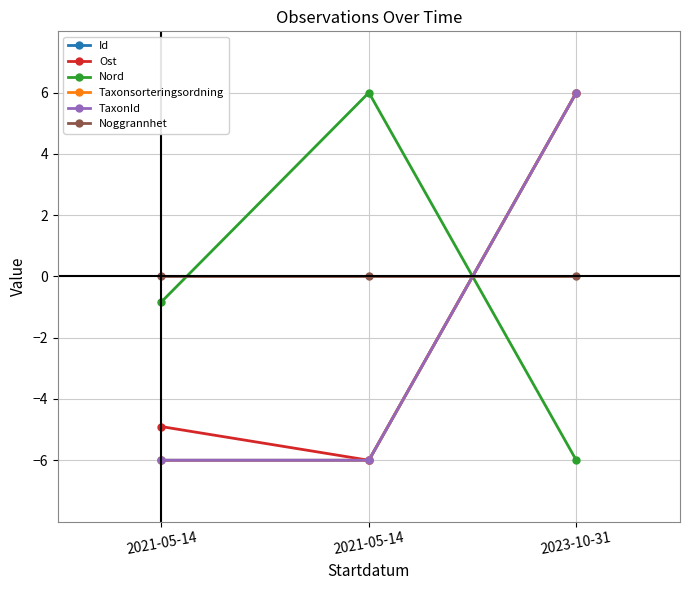

Is this an area chart (filled region under the line)?

No